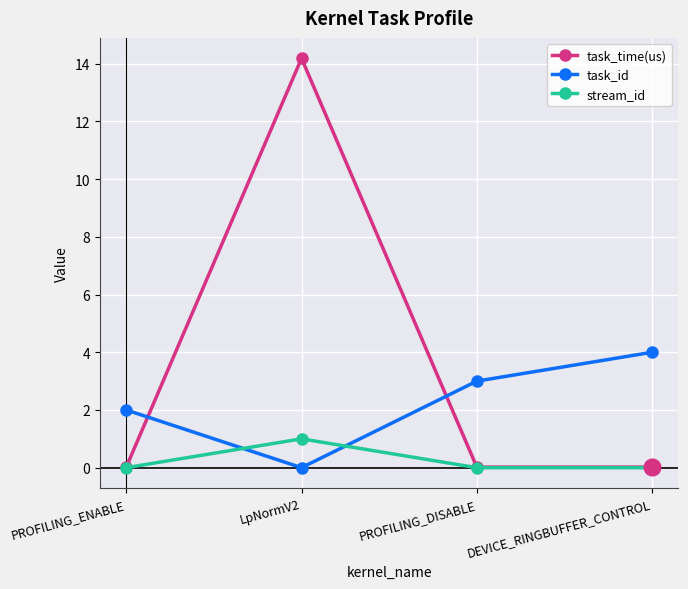

What is the maximum value for task_id?

4.0